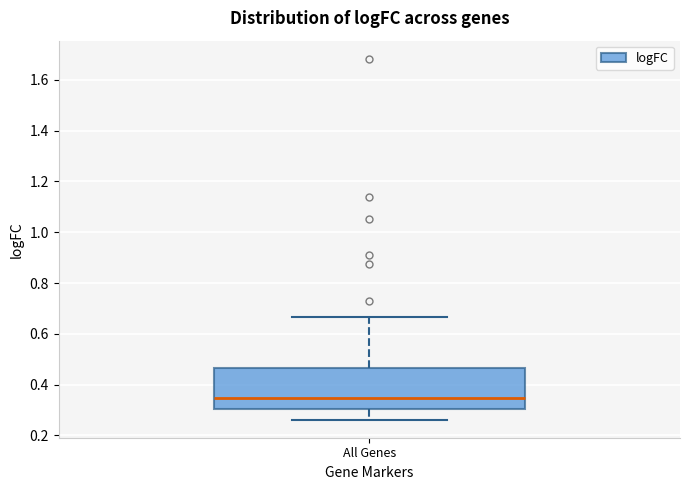

Transcribe this box plot: give where the median line is, the range the box spans, and where the two whiskers end, as read against the y-axis. The values are not printed on the chart, so give them approximately, as read against the axis.

median 0.34, box 0.30 to 0.46, whiskers 0.26 to 0.66